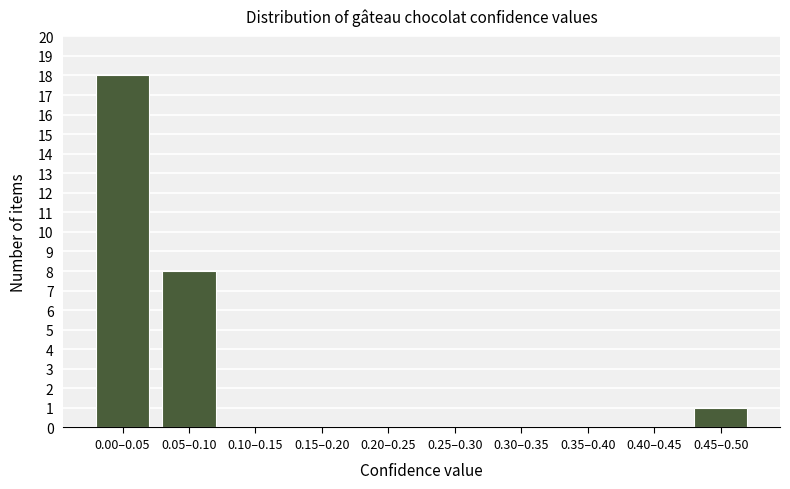

Reading right to left, list all the values displayed in this chart.

0.45–0.50=1	0.40–0.45=0	0.35–0.40=0	0.30–0.35=0	0.25–0.30=0	0.20–0.25=0	0.15–0.20=0	0.10–0.15=0	0.05–0.10=8	0.00–0.05=18